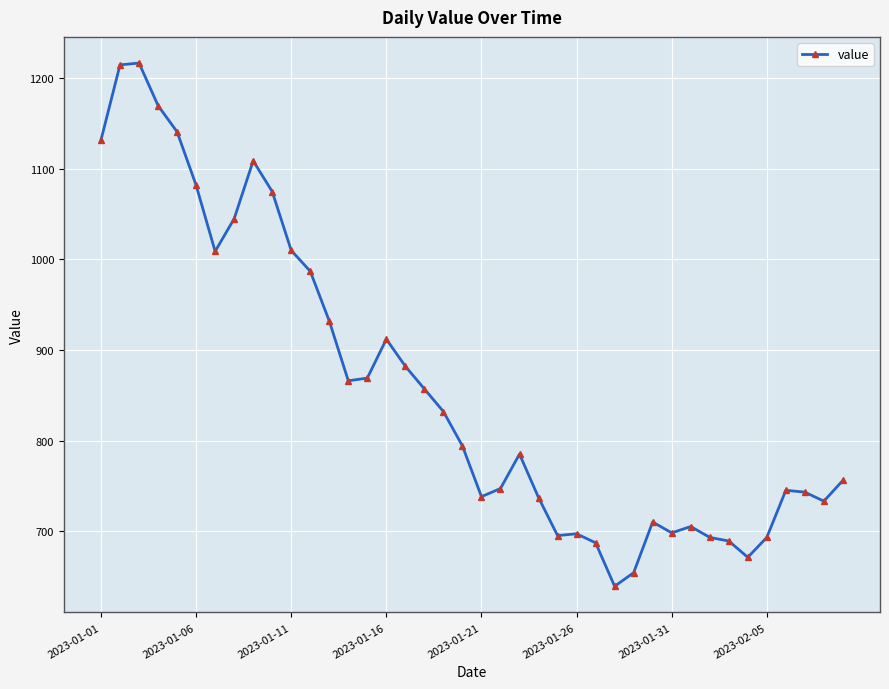

What is the sum of all values?

34351